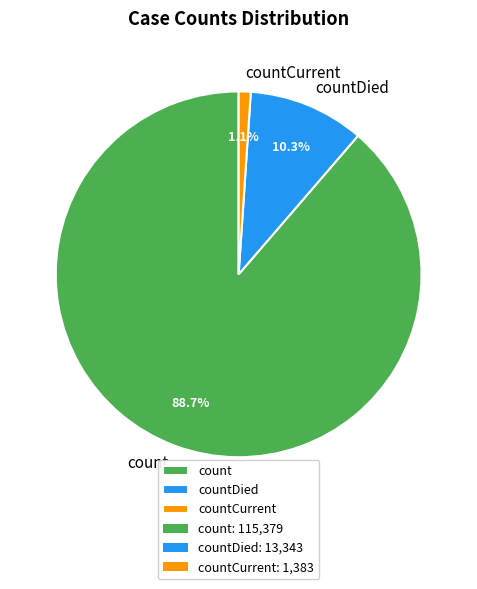

Between count and countDied, which is larger?

count